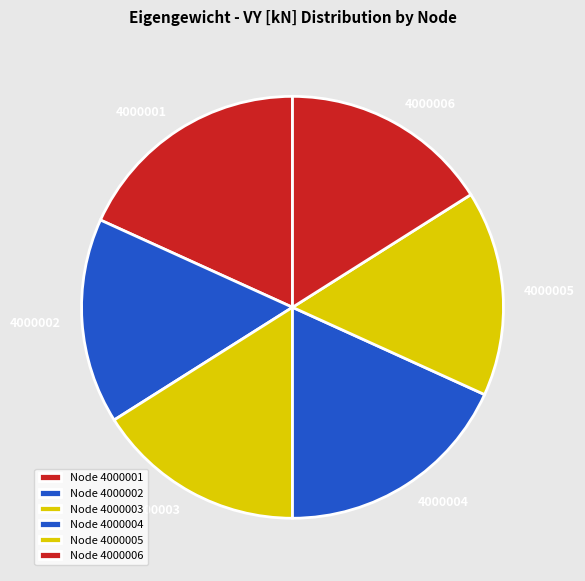

To the nearest percent, what is the difference between the largest and smallest slice percentages?

2%